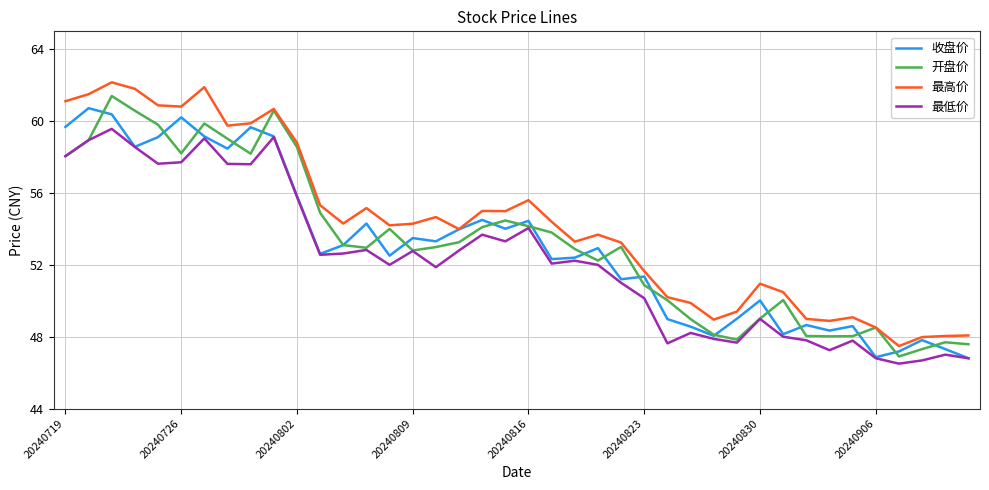

What is the maximum value shown in the chart?

62.2